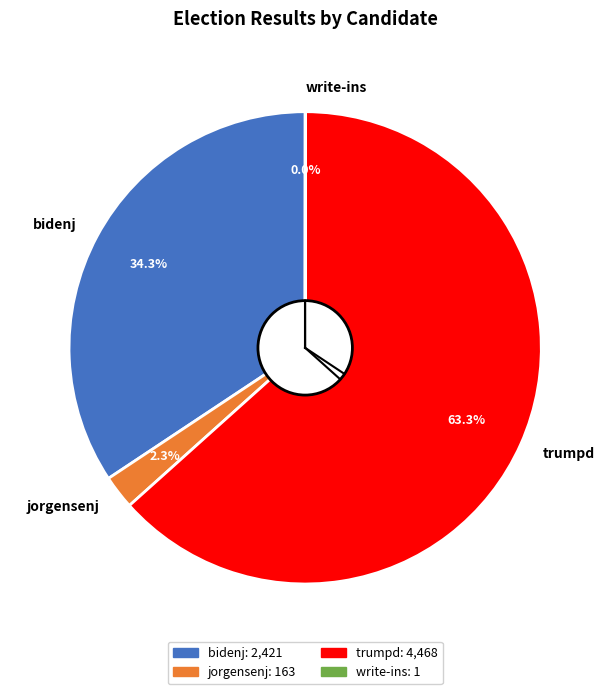

Which category has the biggest portion of the pie?

trumpd